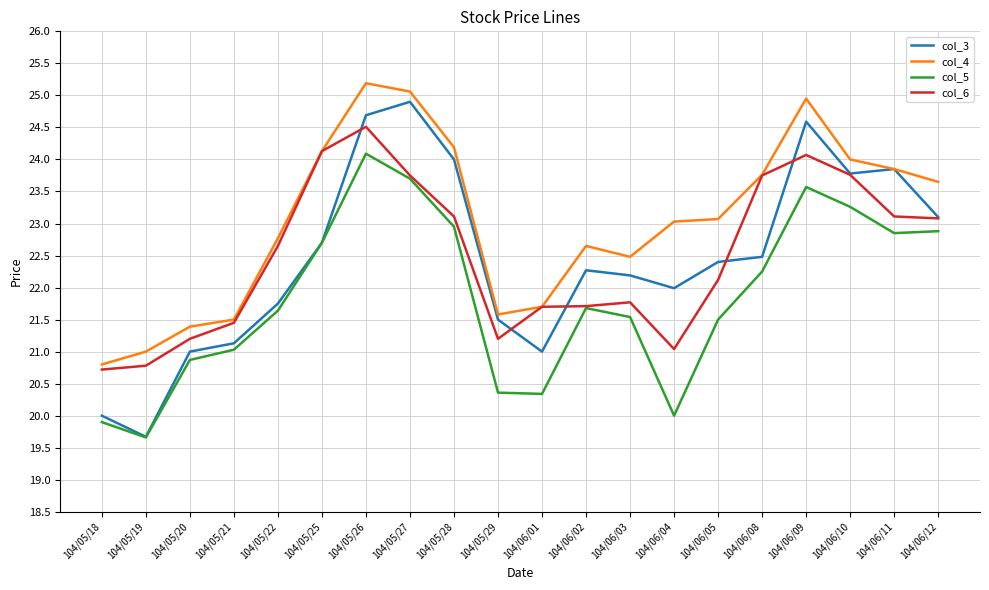

What position from the left is 104/06/02?

12